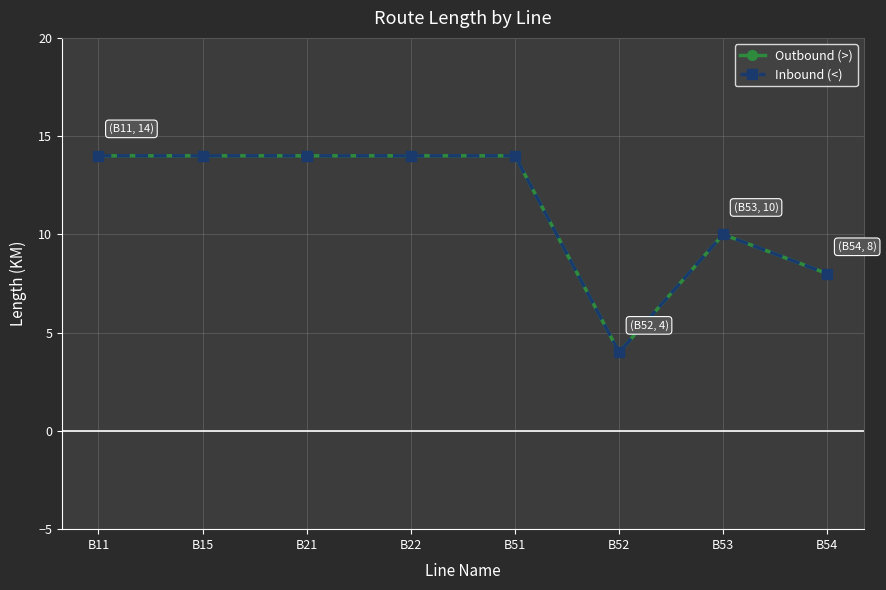

At which label is Outbound (>) closest to 9?

B53